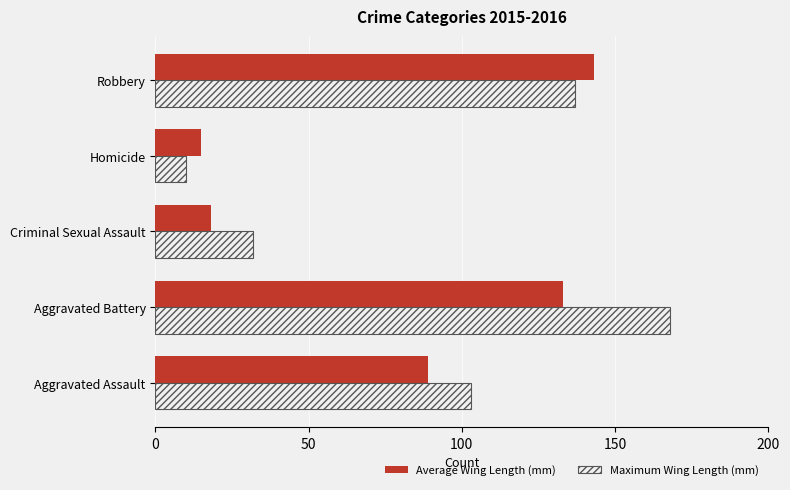

Where is Average Wing Length (mm) nearest to the value 79?

Aggravated Assault